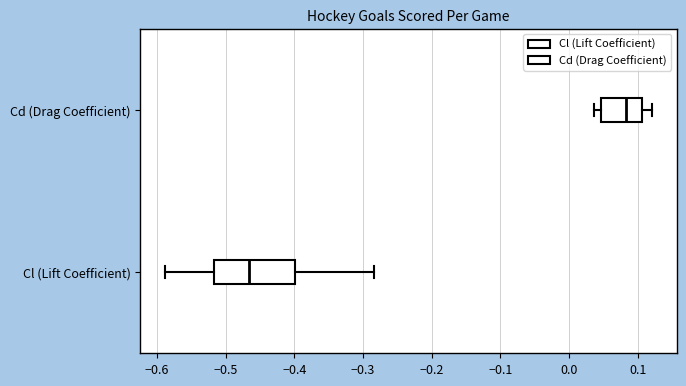

Reading bottom to top, transcribe this box plot: for each box, give where its median line is, the range the box spans, and where its two whiskers end, as read against the x-axis. The values are not printed on the chart, so give them approximately, as read against the axis.

Cl (Lift Coefficient): median -0.47, box -0.52 to -0.40, whiskers -0.59 to -0.28
Cd (Drag Coefficient): median 0.08, box 0.05 to 0.11, whiskers 0.04 to 0.12